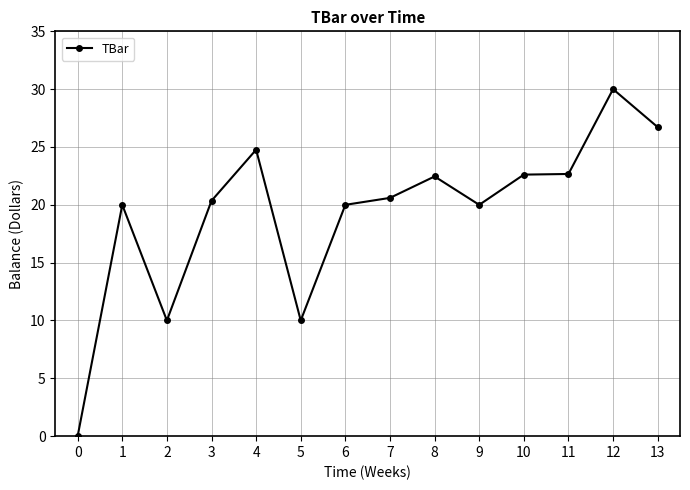

What is the sum of the values at 4 and 6?

44.8